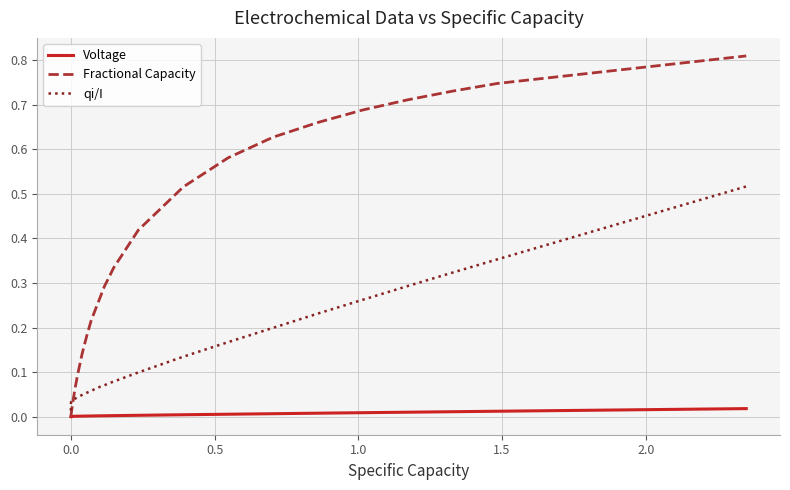

Which series has the largest total across all categories?

Fractional Capacity